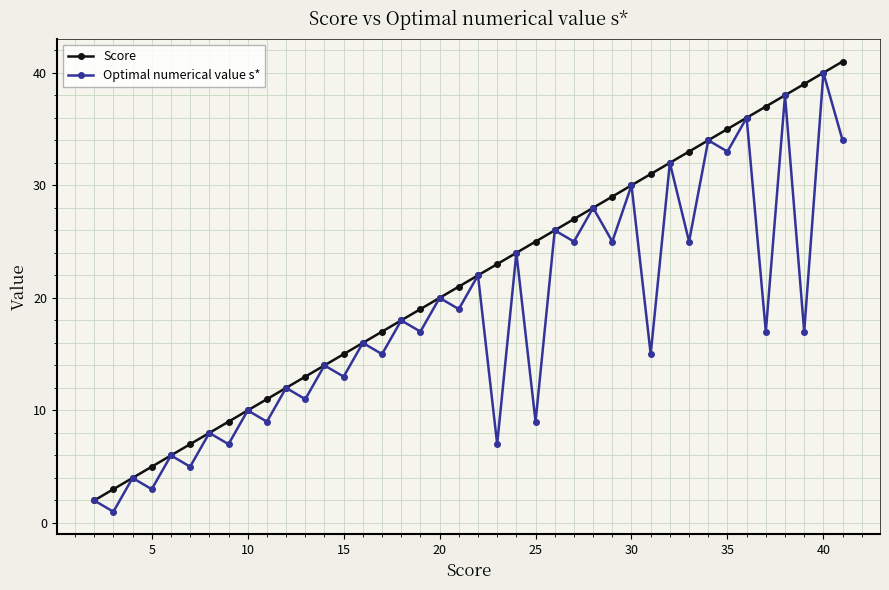

Rank the series by their average value, from lowest to highest.

Optimal numerical value s*, Score